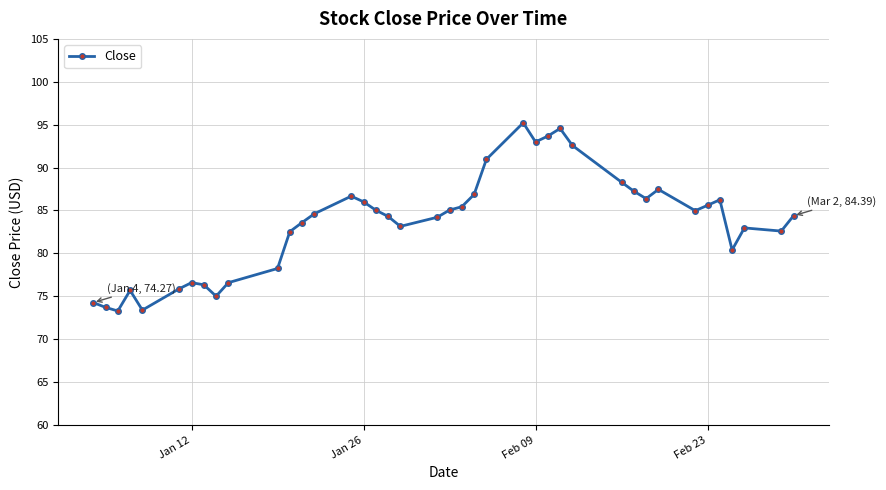

What is the greatest value displayed?

95.2